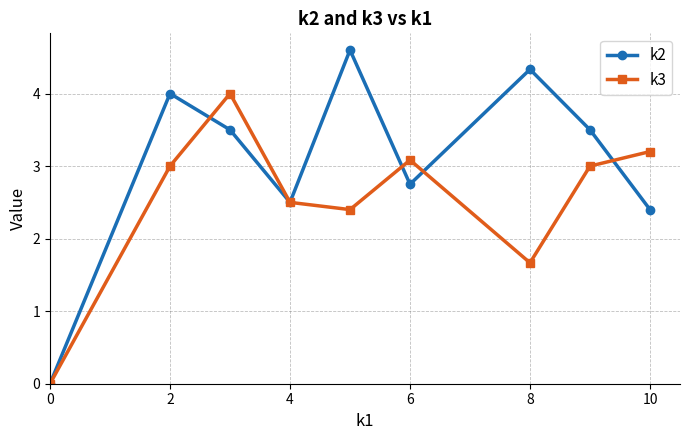

What is the value of the k2 point at the 2nd from the left?

4.0